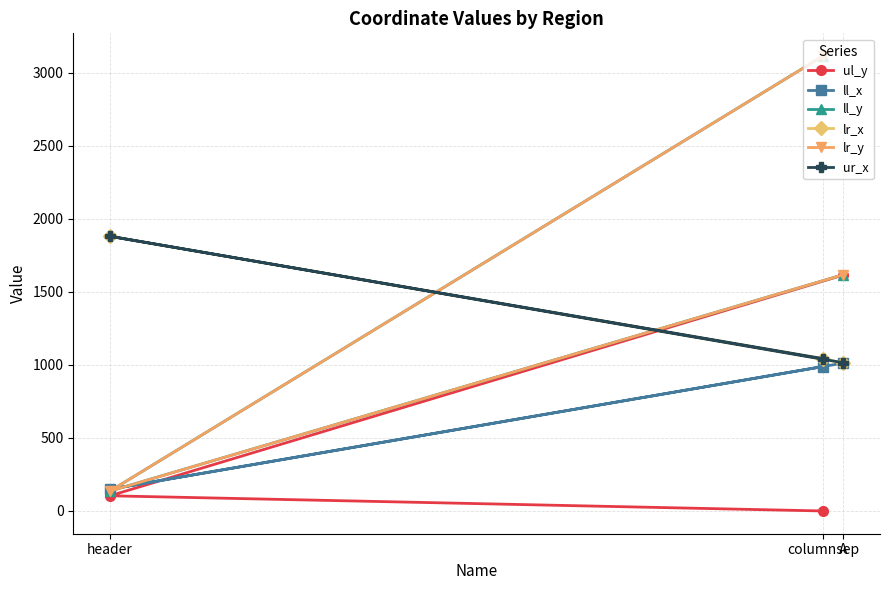

What is the difference between the maximum and minimum values in the lr_x series?

866